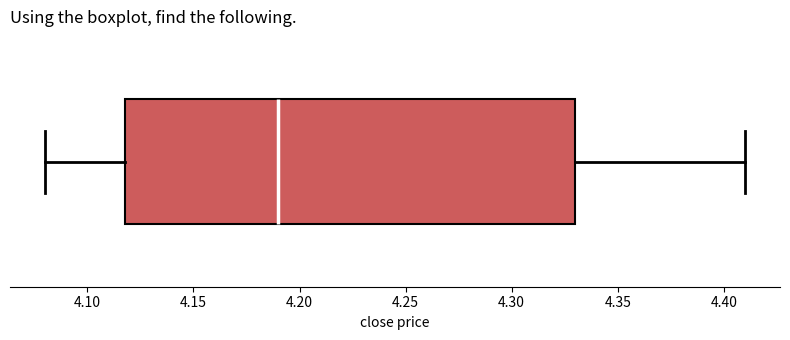

Where does the right whisker of the box end on the x-axis? The values are not printed on the chart, so give them approximately, as read against the axis.

4.41